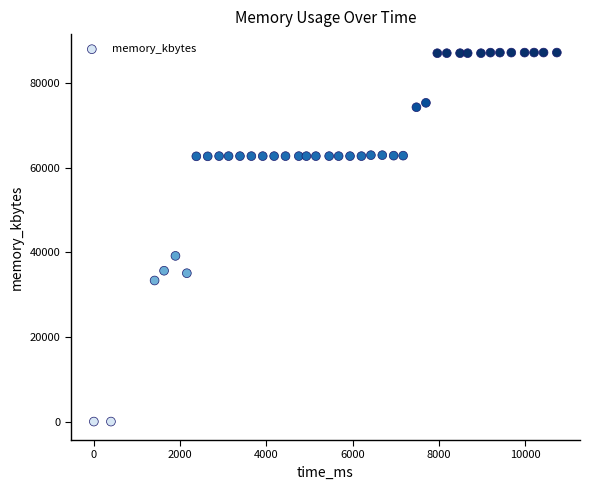

What is the range of Y values (max minus min)?

87248